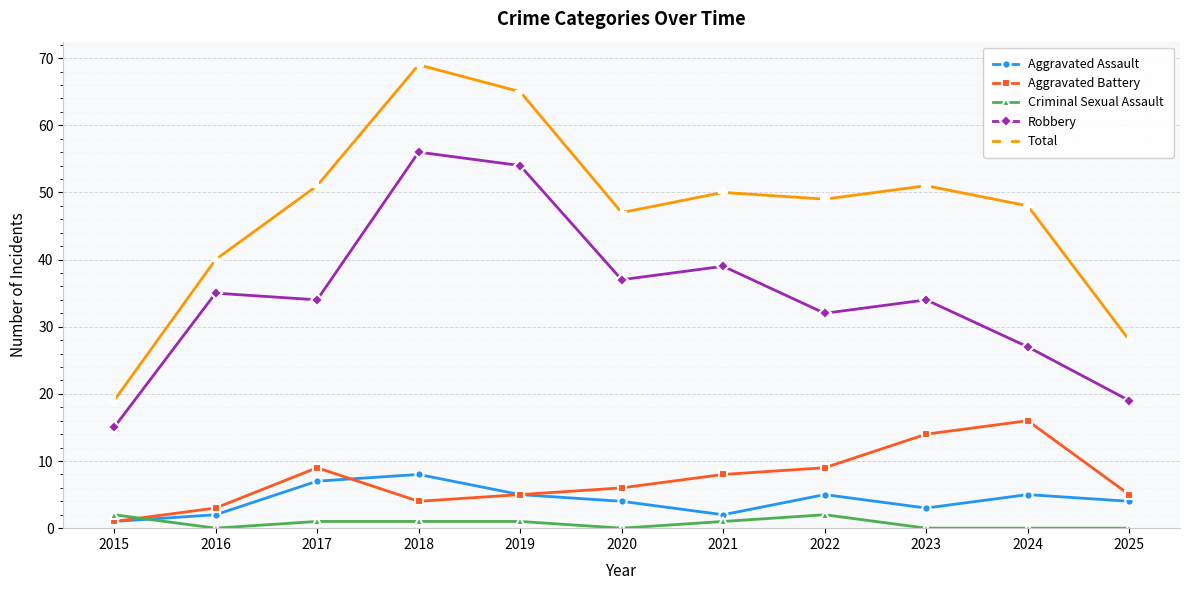

Which category has the highest value across all series?

2018